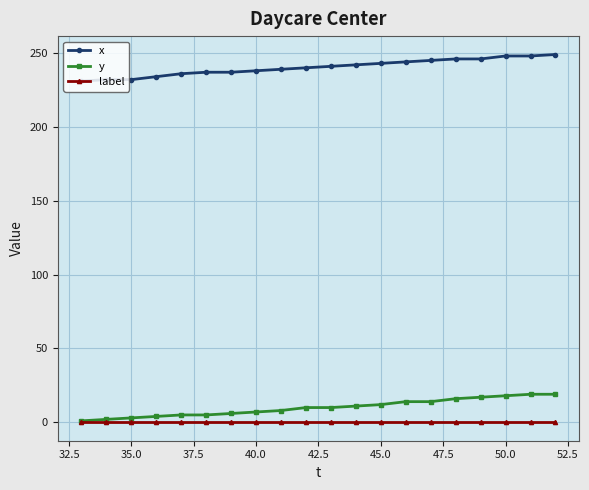

True or false: x and label cross at least once.

False